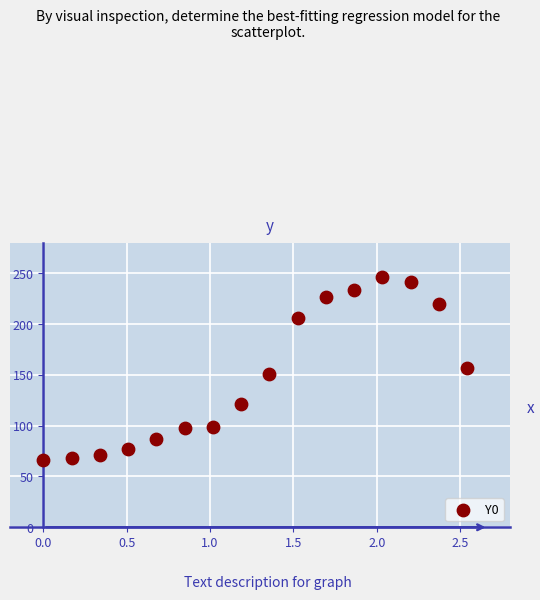

What is the range of Y values (max minus min)?

180.0